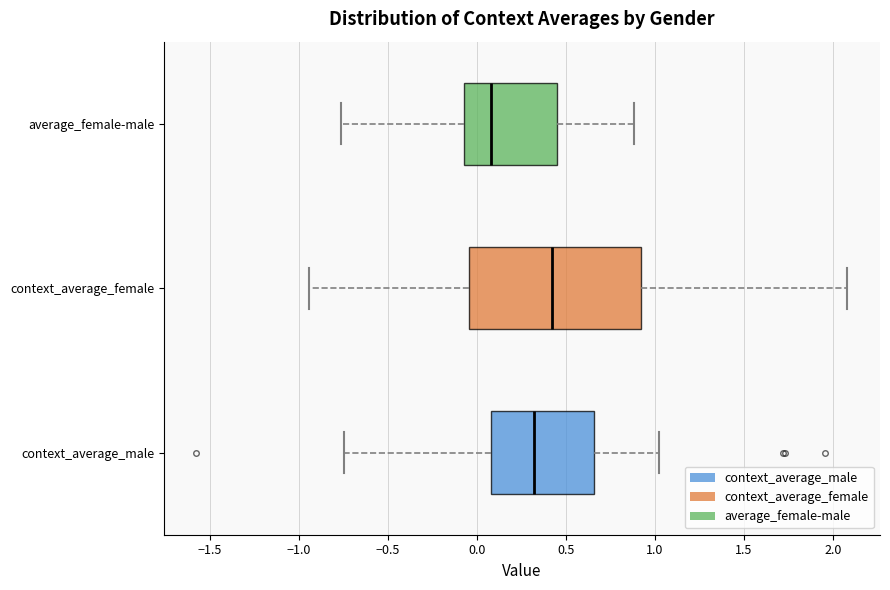

Where is the left edge of the box for context_average_female on the x-axis? The values are not printed on the chart, so give them approximately, as read against the axis.

-0.05